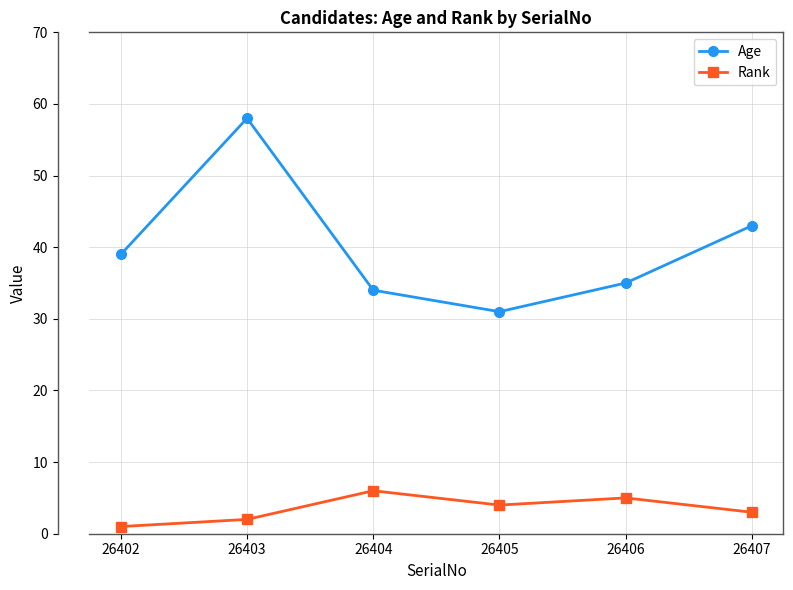

What is the total value across all series at 26402?

40